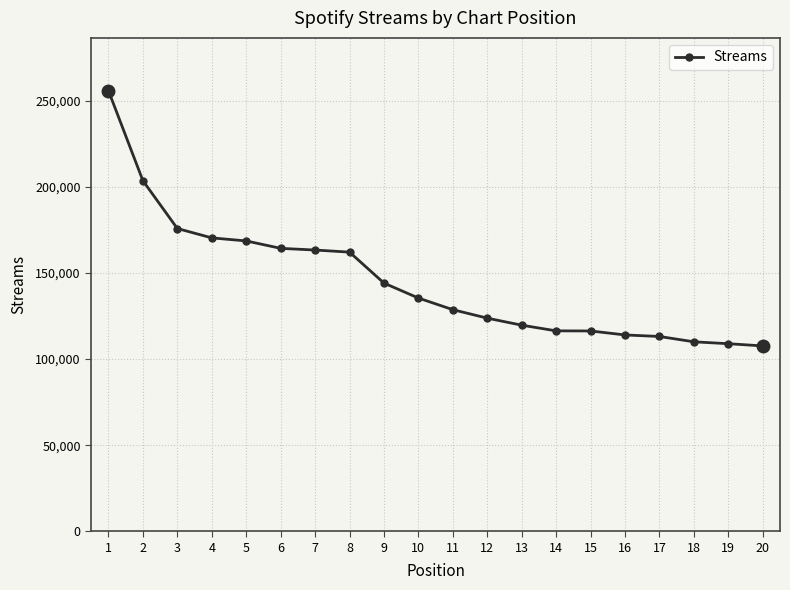

At which category does the chart reach its peak across all series?

1